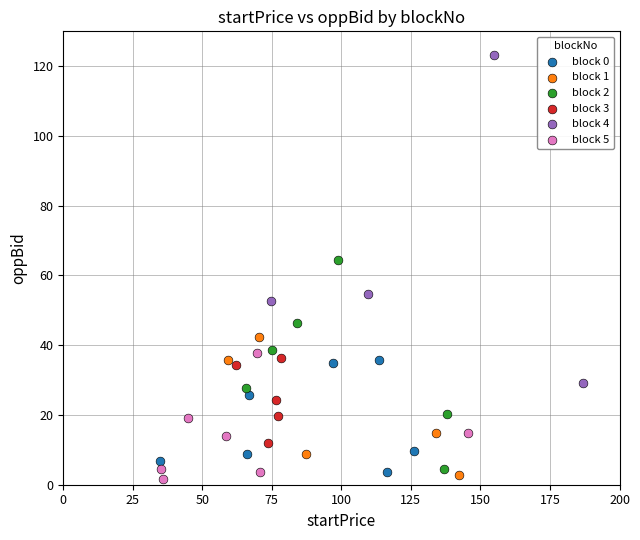

What are all the series names shown in the legend?

block 0, block 1, block 2, block 3, block 4, block 5